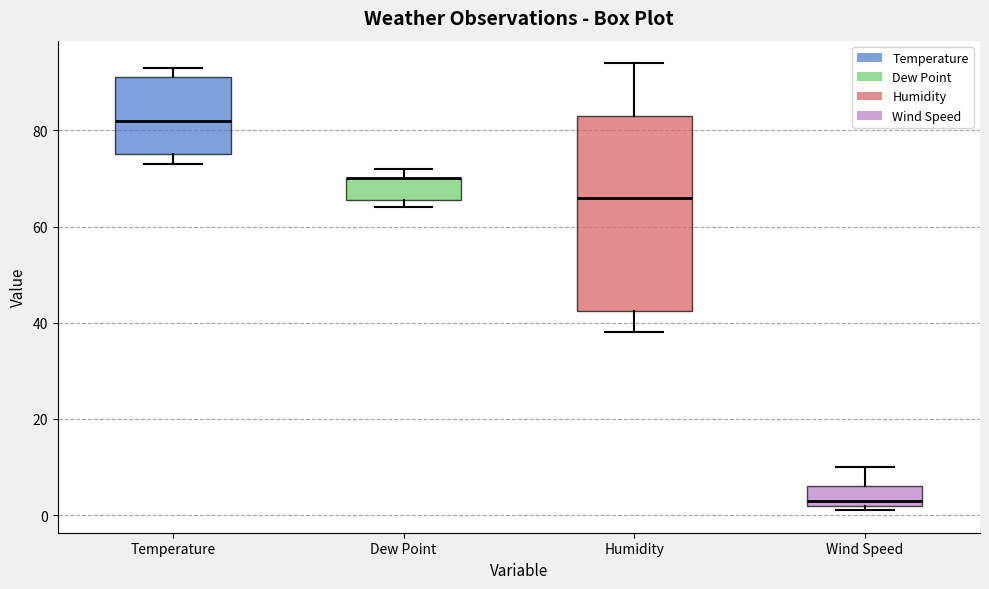

Where does the upper whisker of the box for Wind Speed end on the y-axis? The values are not printed on the chart, so give them approximately, as read against the axis.

10